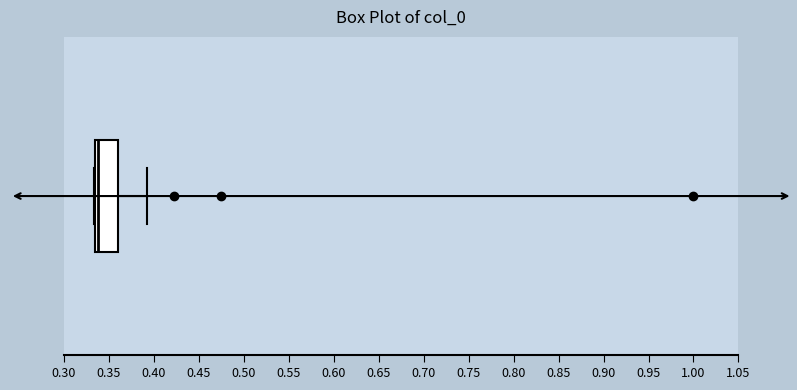

Where is the right edge of the box on the x-axis? The values are not printed on the chart, so give them approximately, as read against the axis.

0.360